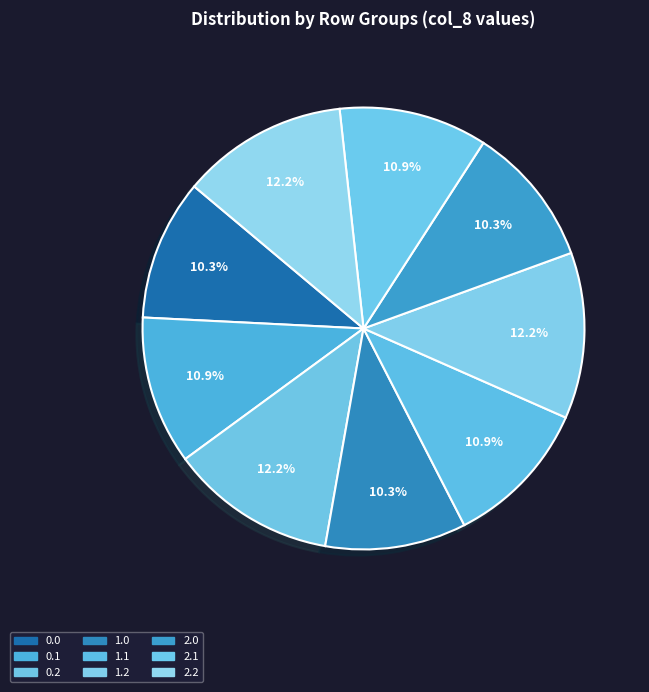

How many slices are in this pie chart?

9